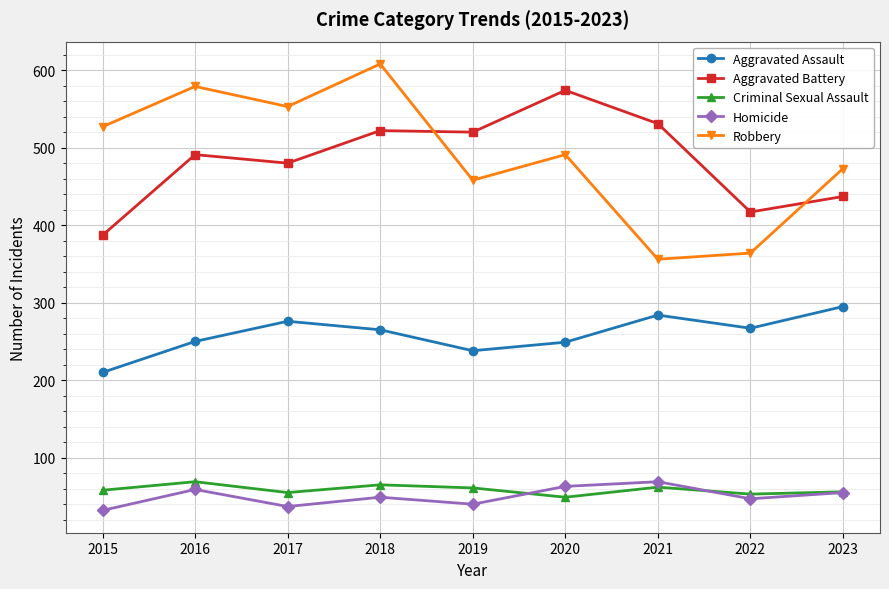

True or false: Criminal Sexual Assault and Aggravated Battery cross at least once.

False